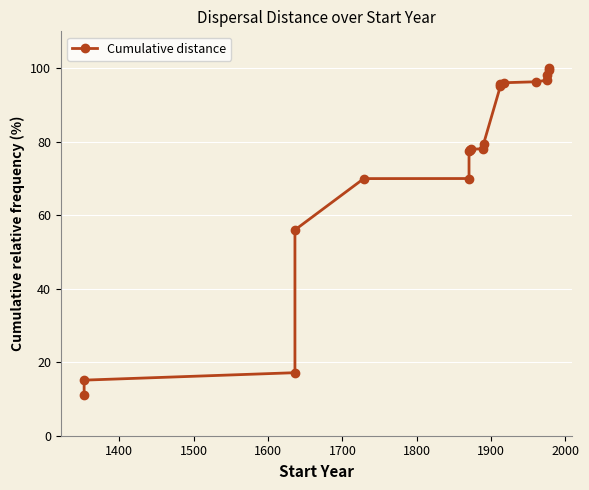

Is this an area chart (filled region under the line)?

No